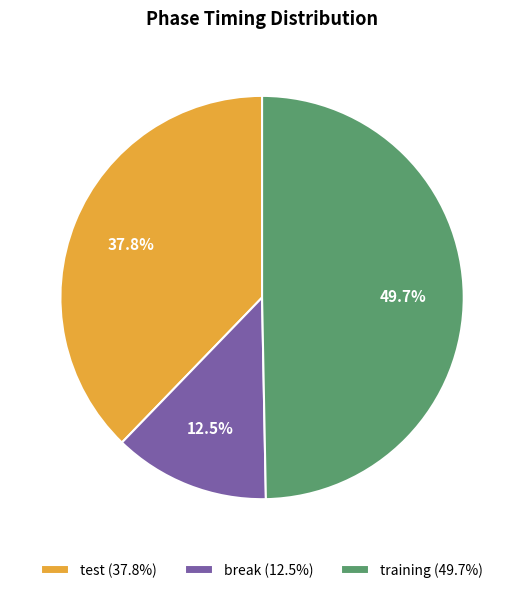

What percentage is the training slice, to the nearest percent?

50%